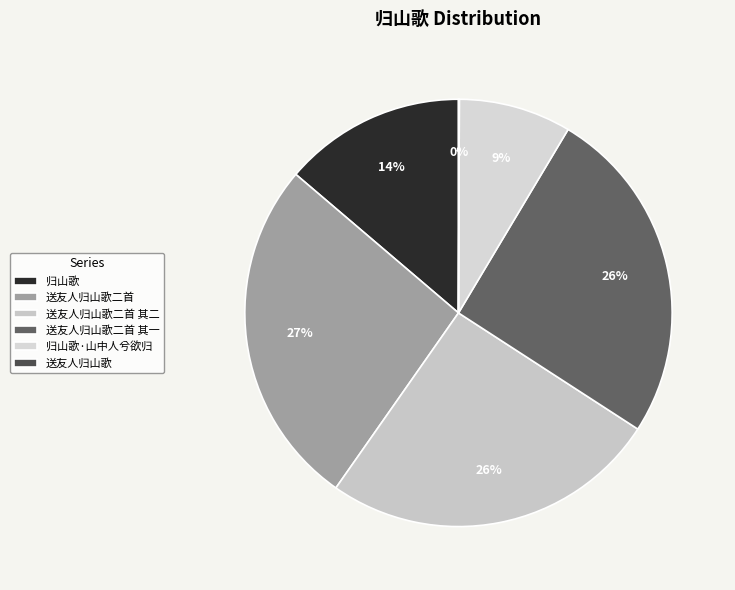

Which category has the biggest portion of the pie?

送友人归山歌二首